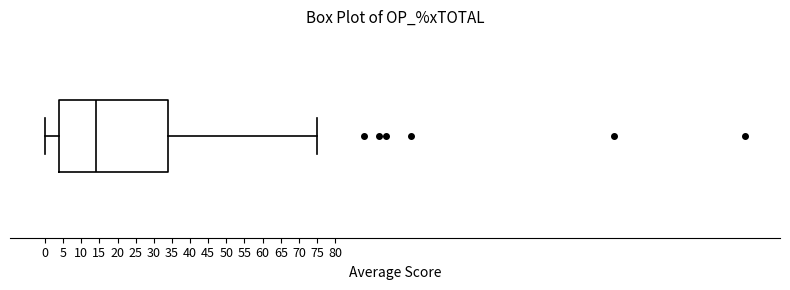

Transcribe this box plot: give where the median line is, the range the box spans, and where the two whiskers end, as read against the x-axis. The values are not printed on the chart, so give them approximately, as read against the axis.

median 14, box 4 to 34, whiskers 0 to 75